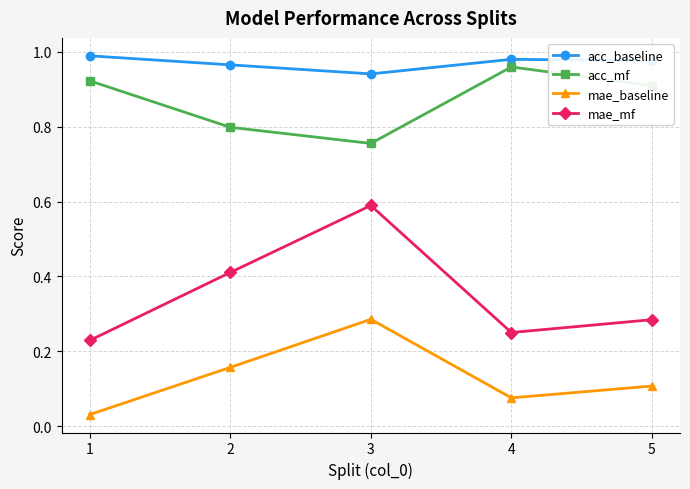

Where is the first local maximum for acc_baseline?

4